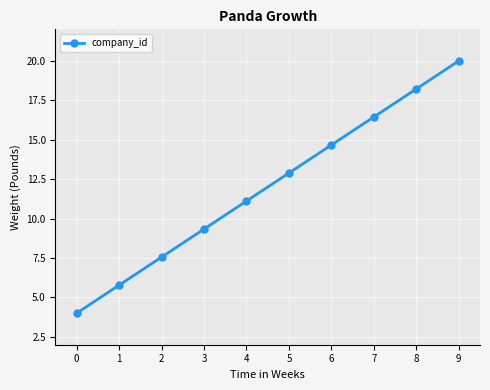

Reading left to right, transcribe all the data shown in this chart.

4.0	5.8	7.6	9.3	11.1	12.9	14.7	16.4	18.2	20.0